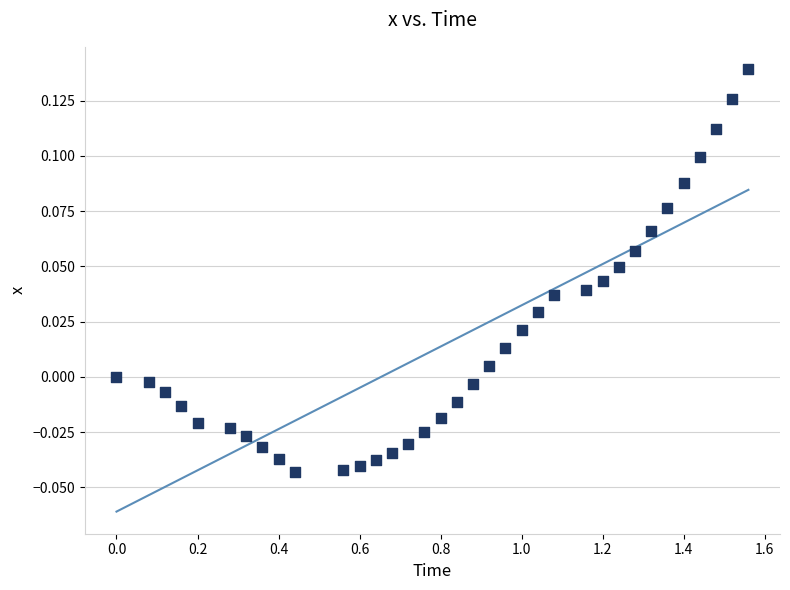

What is the range of X values (max minus min)?

1.6